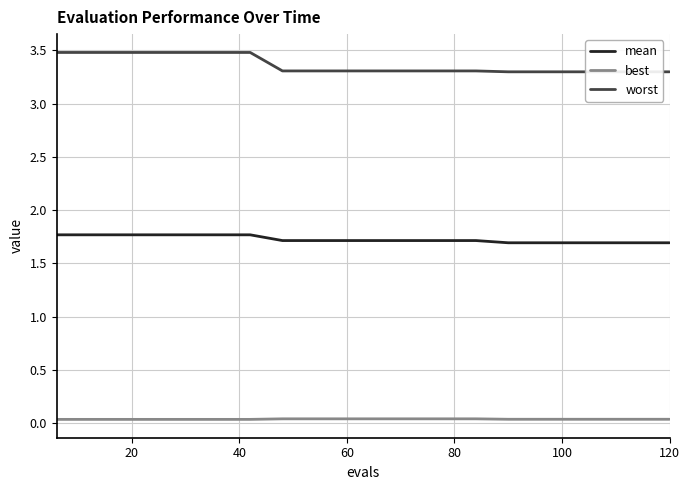

True or false: best and mean intersect in this chart.

False